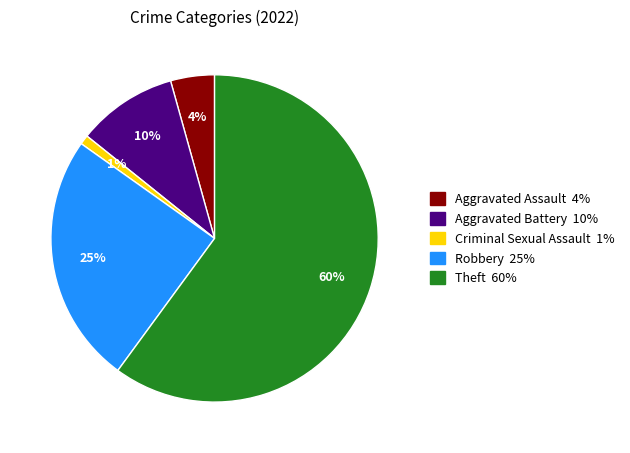

To the nearest percent, what percentage of the pie is Robbery?

25%